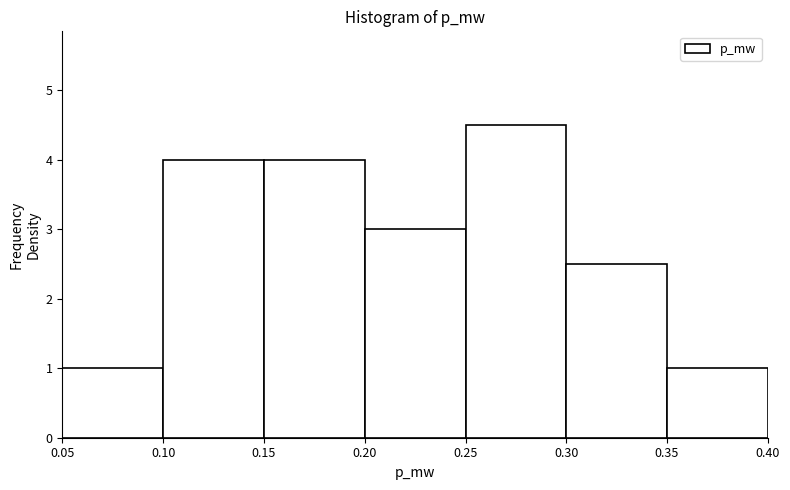

Reading left to right, list every bar in this chart as the range it spans on the x-axis followed by its height. The values are not printed on the chart, so give them approximately, as read against the axis.

0.05 to 0.10: 1.0
0.10 to 0.15: 4.0
0.15 to 0.20: 4.0
0.20 to 0.25: 3.0
0.25 to 0.30: 4.5
0.30 to 0.35: 2.5
0.35 to 0.40: 1.0